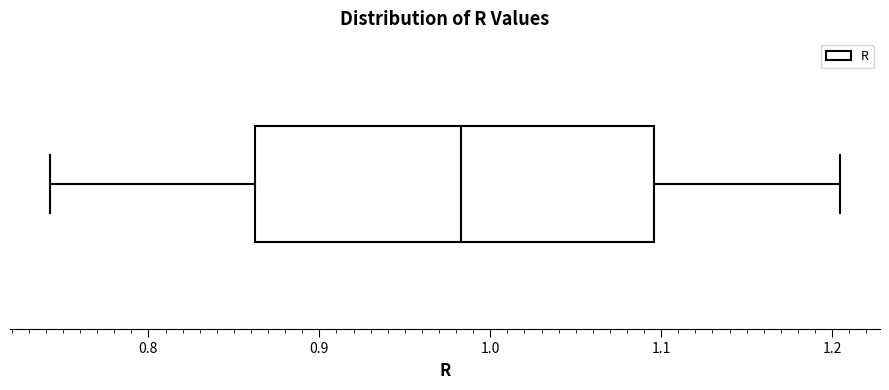

Where is the right edge of the box on the x-axis? The values are not printed on the chart, so give them approximately, as read against the axis.

1.10